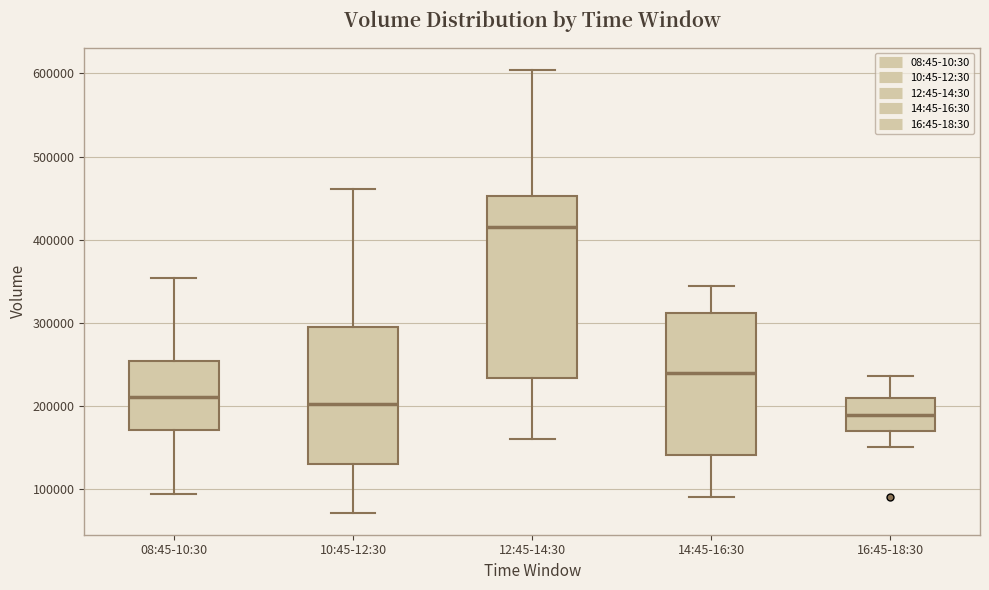

Where does the lower whisker of the box for 12:45-14:30 end on the y-axis? The values are not printed on the chart, so give them approximately, as read against the axis.

160000